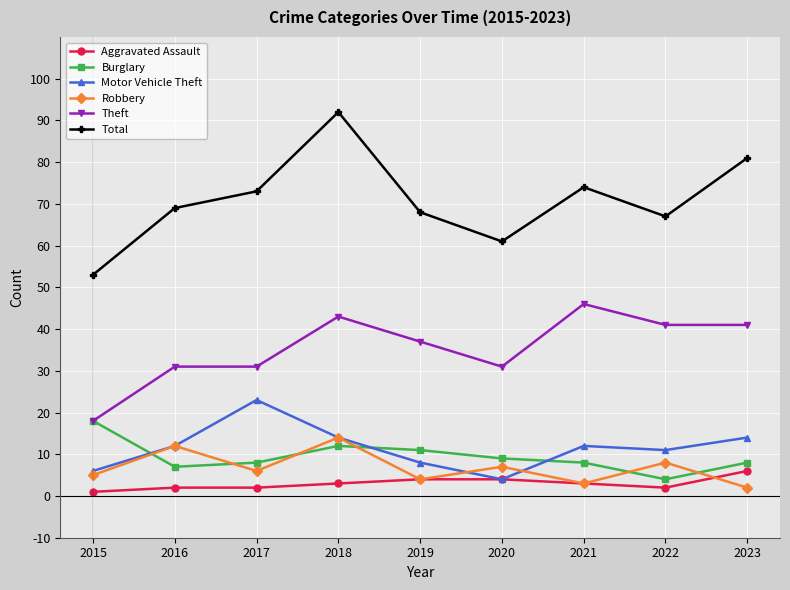

Does the chart have visible grid lines?

Yes